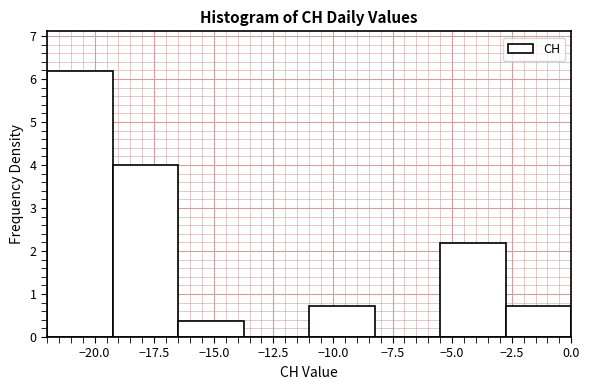

What is the height of the bar covering -5.50 to -2.75 on the x-axis? Neither the bar edges nor the heights are printed on the chart, so give them approximately, as read against the axes.

2.2